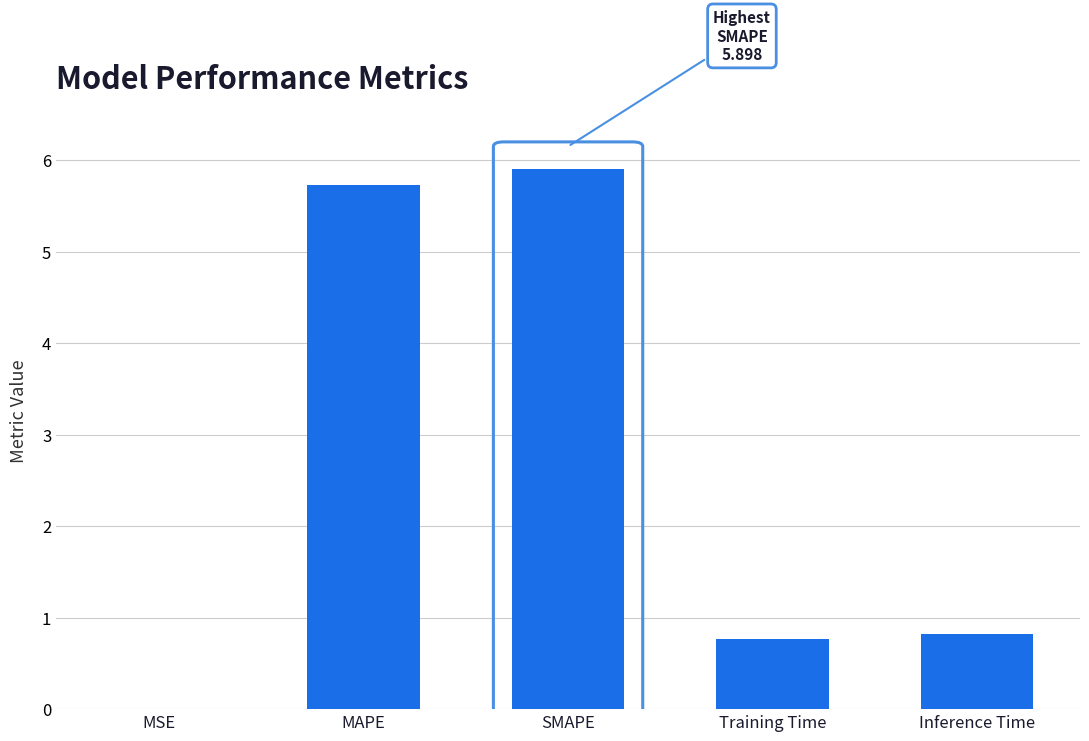

Are the bars grouped side by side (vs. stacked)?

No